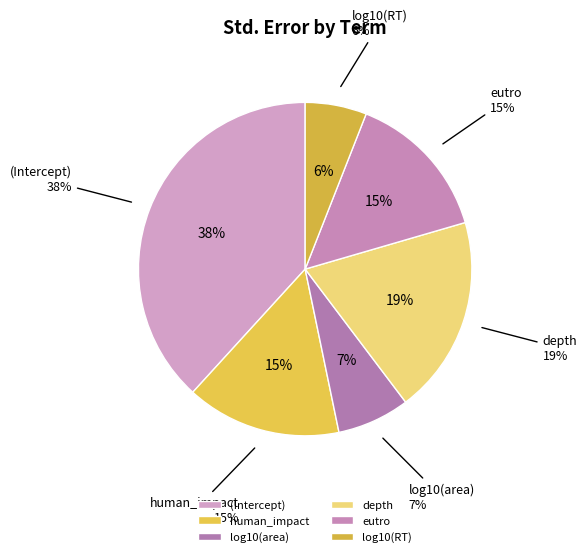

To the nearest percent, what is the average slice percentage?

17%